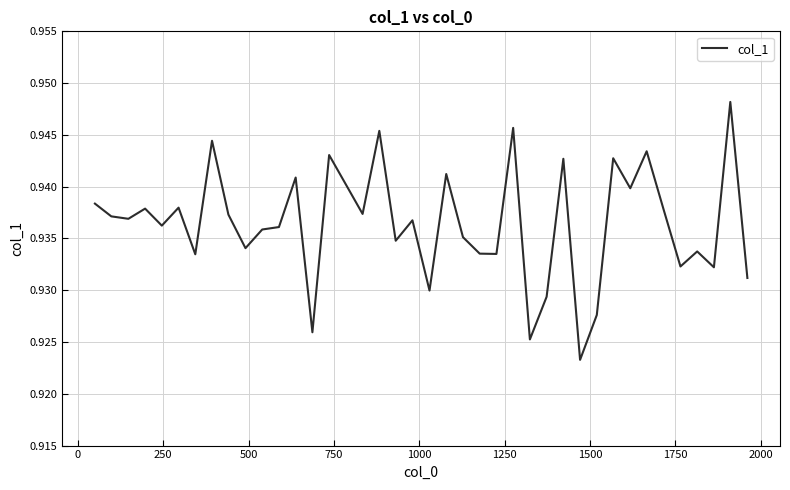

How many lines are shown in the chart?

1